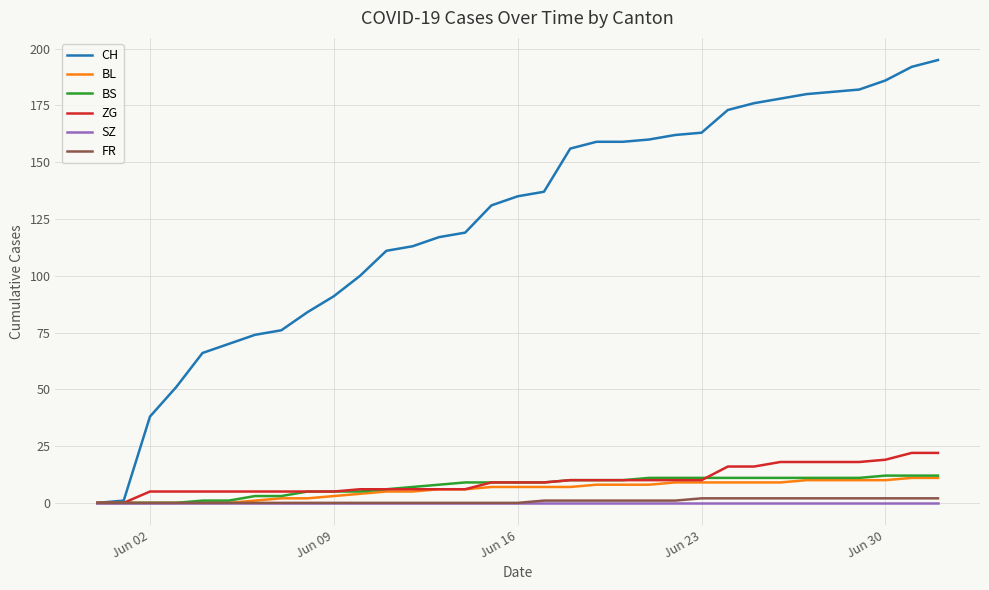

What is the difference between the second highest and second lowest values in the BS series?

12